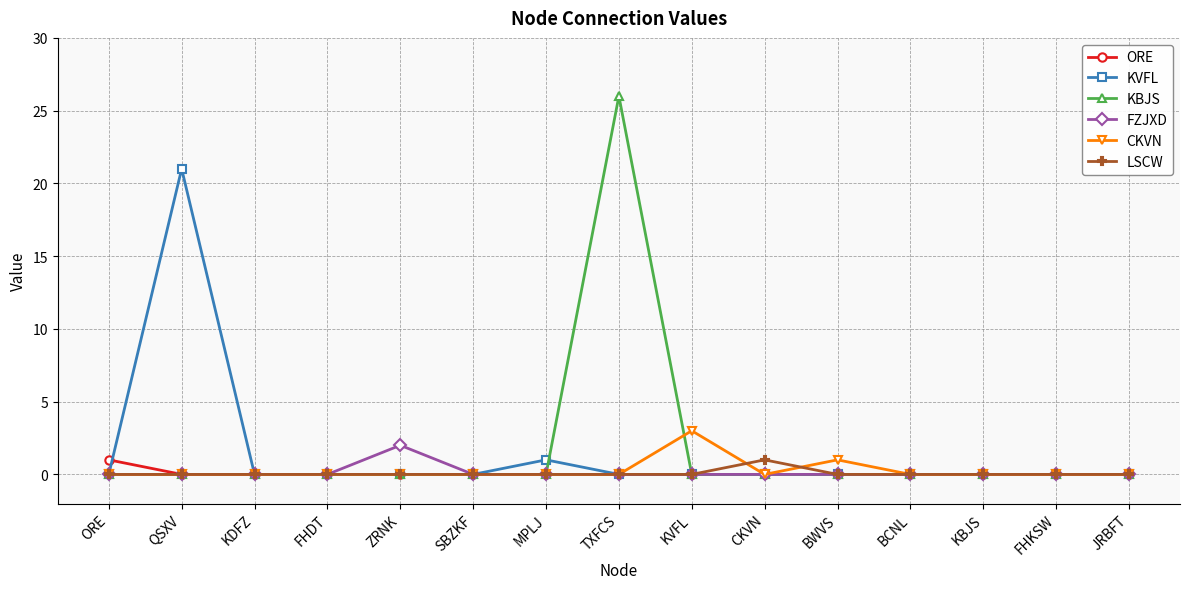

What is the maximum value for CKVN?

3